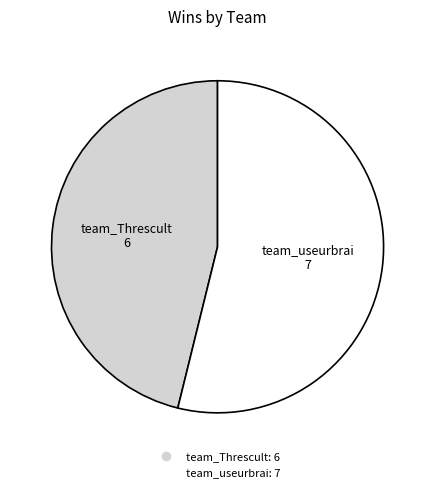

Rank the categories by value from lowest to highest.

team_Threscult, team_useurbrai